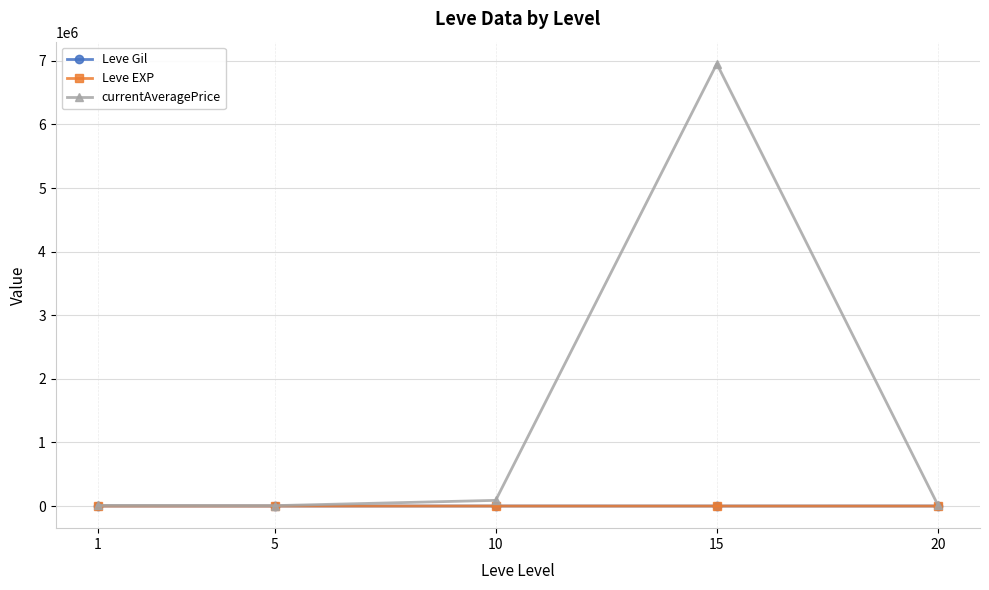

What is the greatest value displayed?

6953666.0